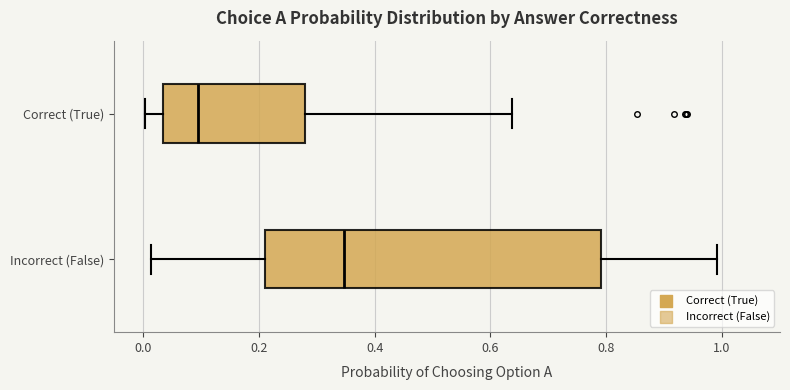

Which box's median line is the furthest to the left?

Correct (True)